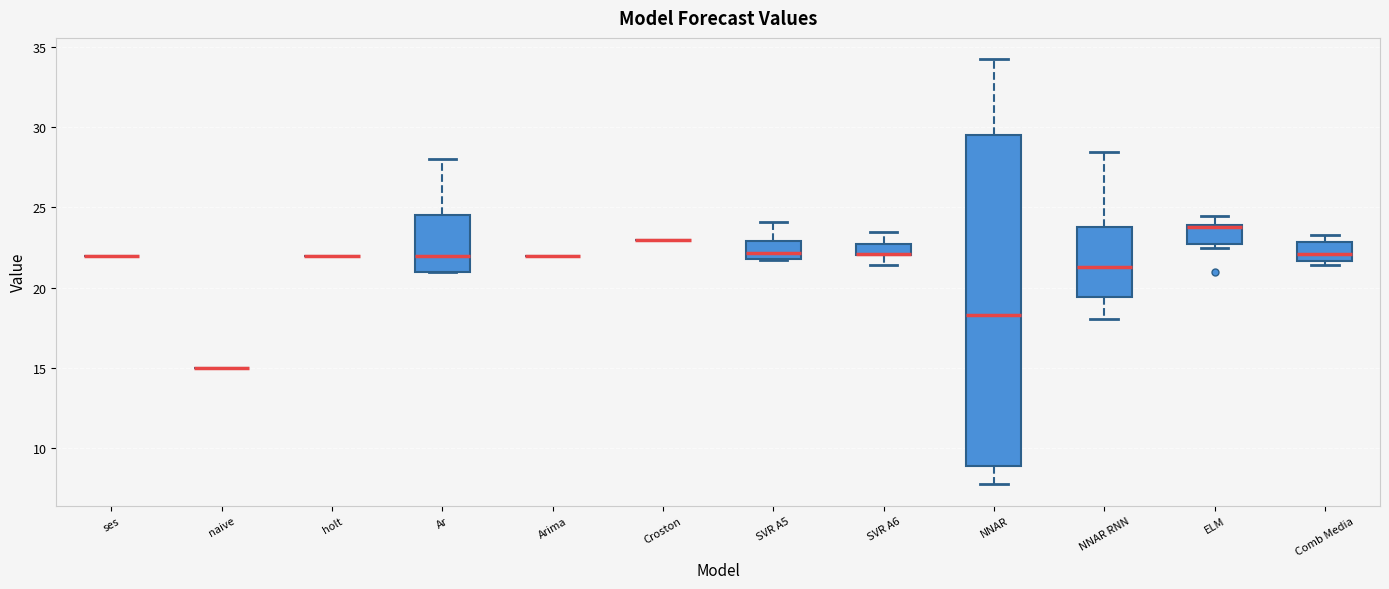

Which box is the tallest, from its lower edge to its upper edge?

NNAR